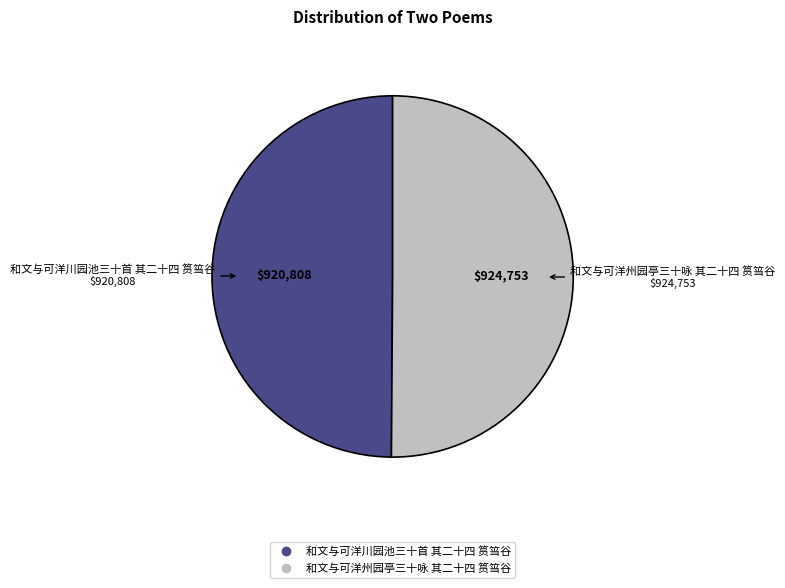

Do 和文与可洋川园池三十首 其二十四 筼筜谷 and 和文与可洋州园亭三十咏 其二十四 筼筜谷 together represent more than half of the pie?

Yes